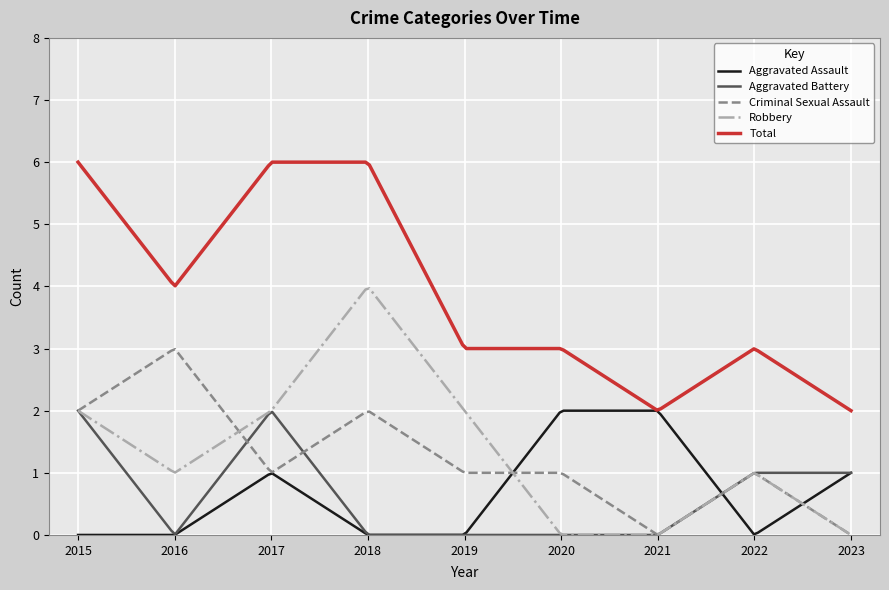

True or false: Robbery and Total cross at least once.

False